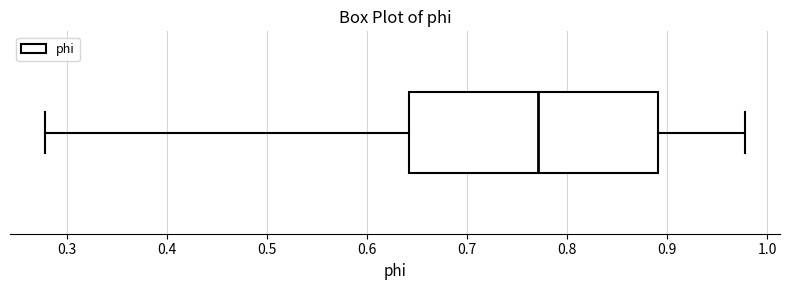

Where does the right whisker of the box end on the x-axis? The values are not printed on the chart, so give them approximately, as read against the axis.

0.98